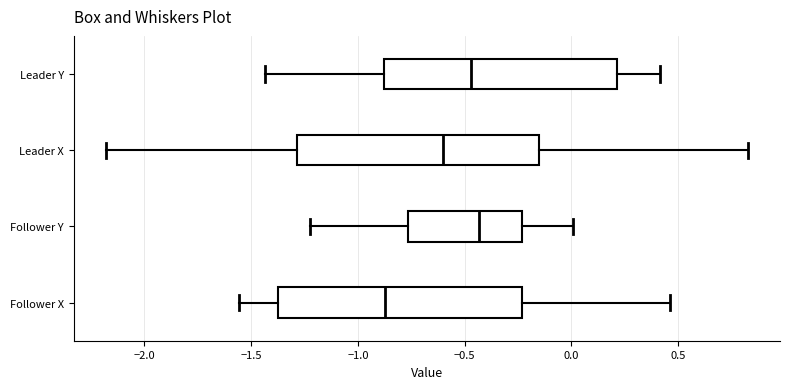

Where is the left edge of the box for Leader Y on the x-axis? The values are not printed on the chart, so give them approximately, as read against the axis.

-0.90